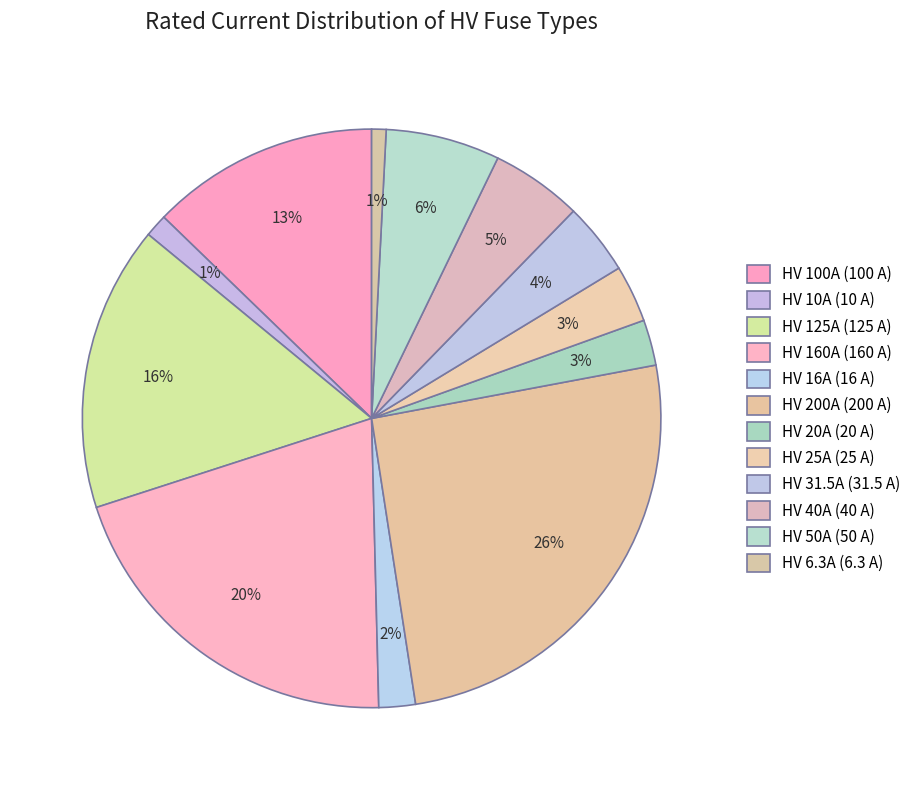

How many slices are in this pie chart?

12